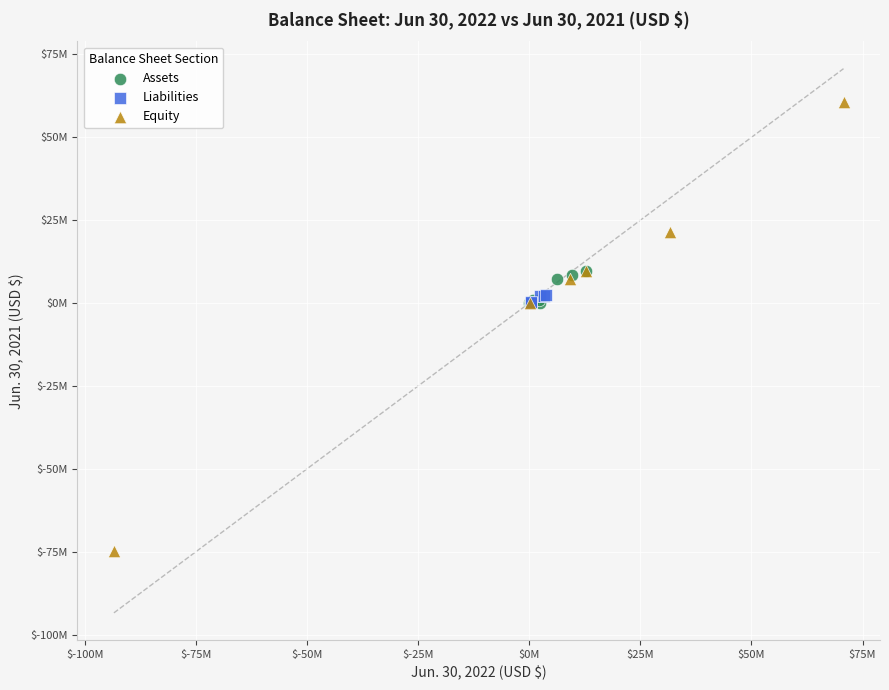

What are all the series names shown in the legend?

Assets, Liabilities, Equity